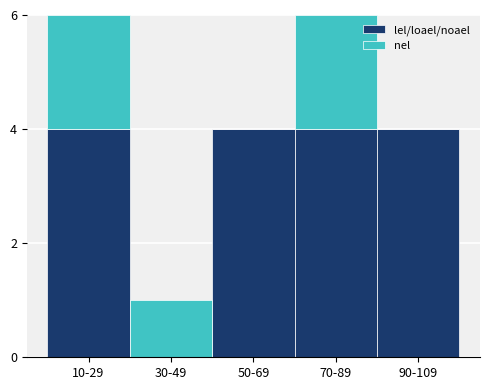

Reading left to right, list the values for the lel/loael/noael series.

10-29=4	30-49=0	50-69=4	70-89=4	90-109=4